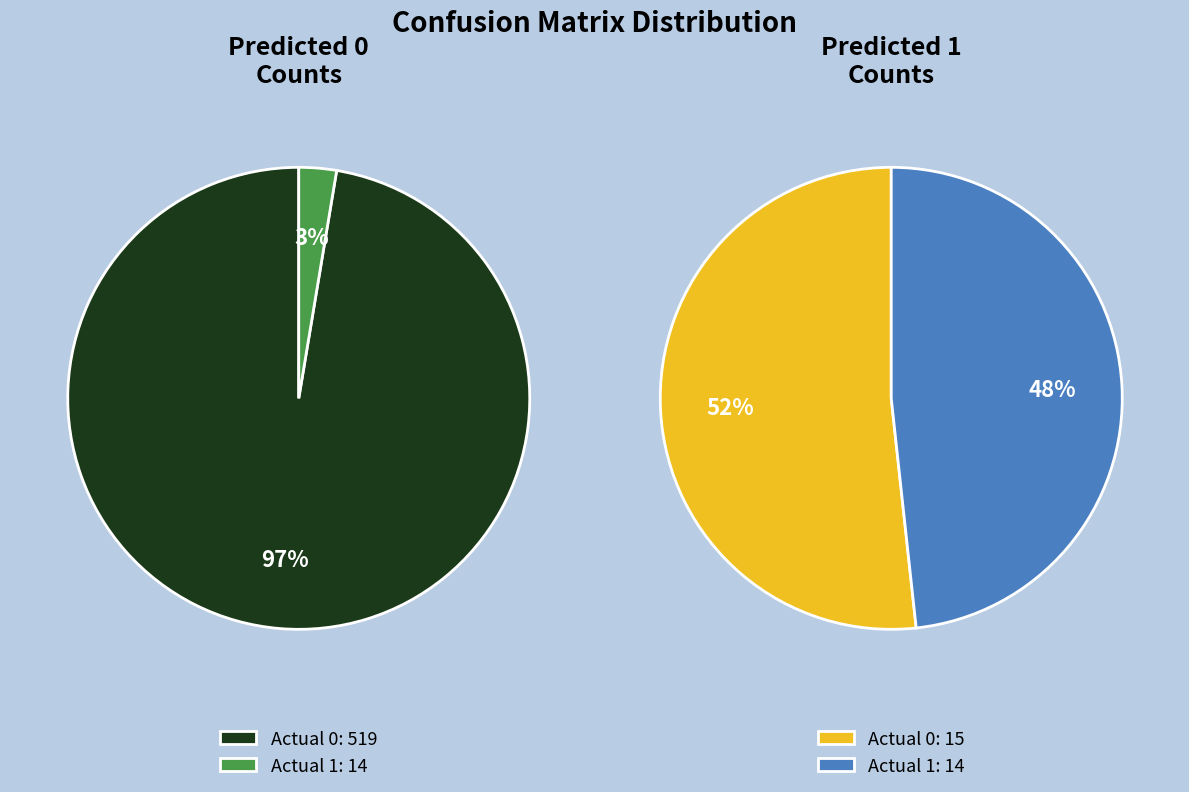

What is the total percentage of Actual 1 and Actual 0?

100.0%